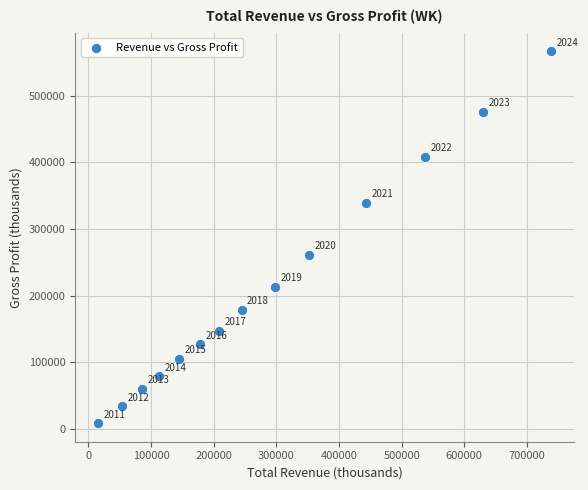

What is the range of Y values (max minus min)?

557700